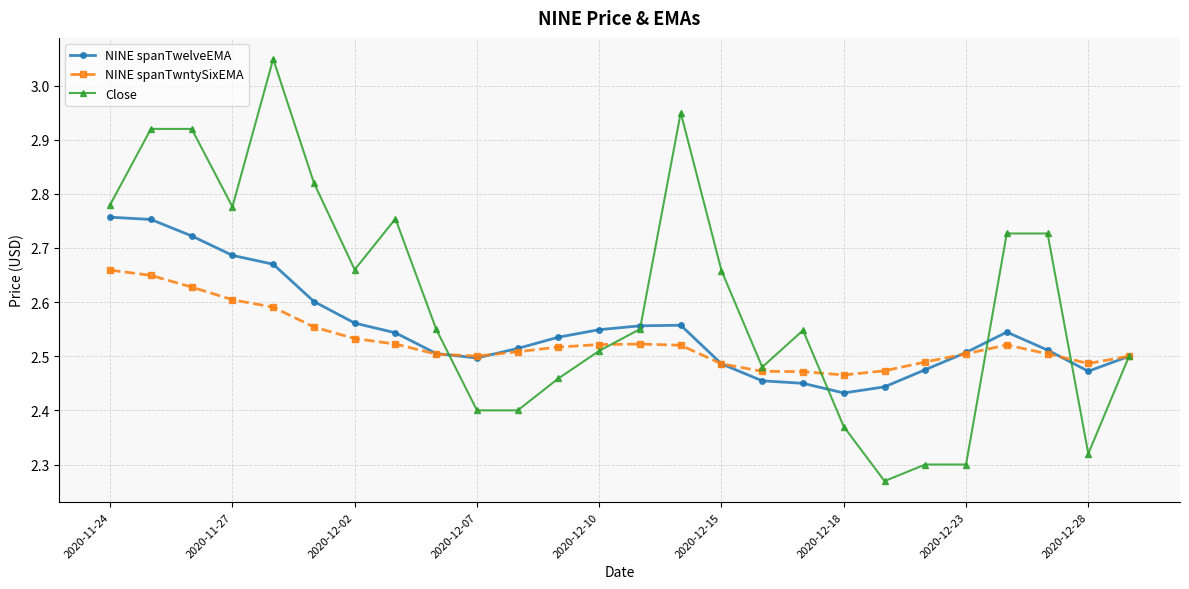

Which series has the largest range (max minus min)?

Close